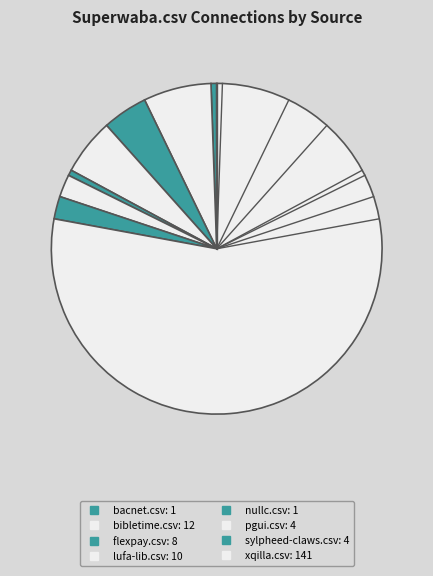

Which category has the biggest portion of the pie?

xqilla.csv